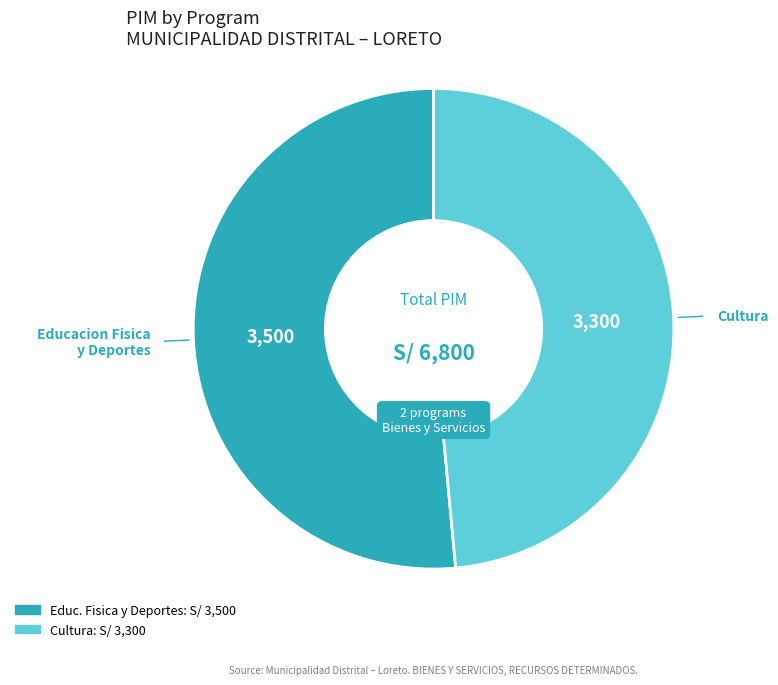

Is there any slice that represents more than half of the pie?

Yes